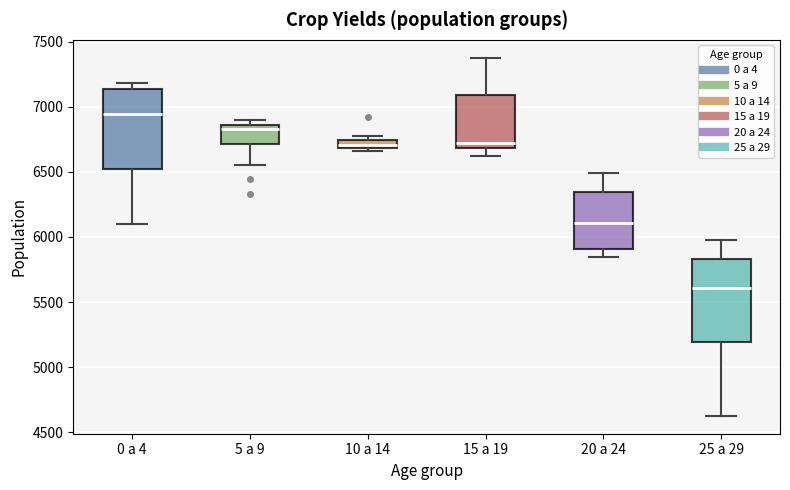

Which box has the lowest median line?

25 a 29